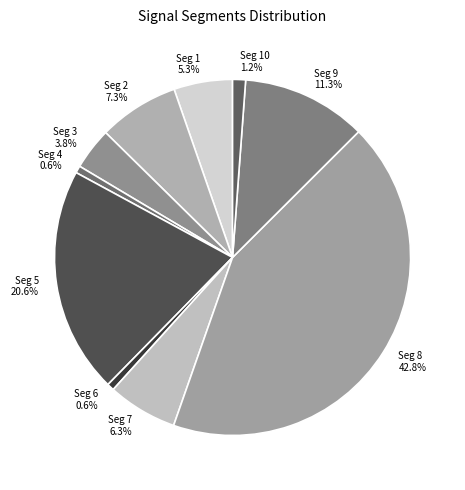

Which slice is the largest?

Seg 8